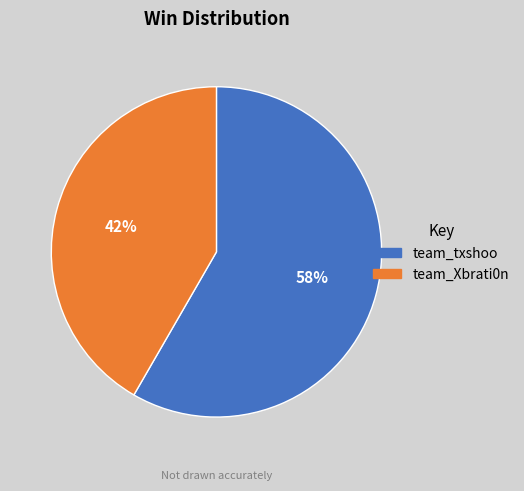

Is there a majority slice in this chart?

Yes